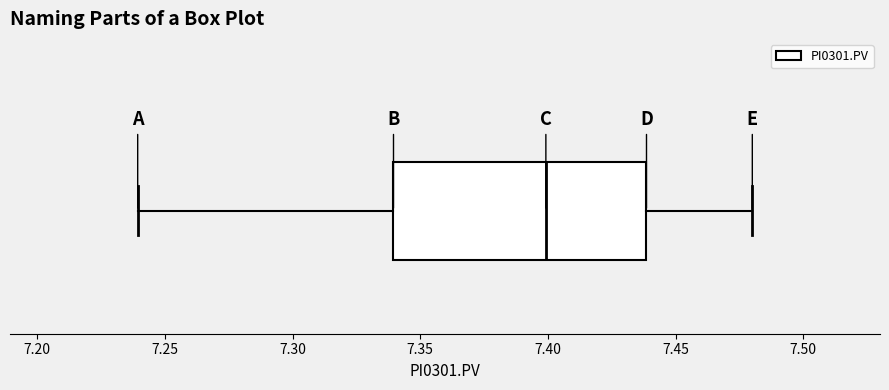

Read this box plot against the x-axis: the position of the median line, the range covered by the box, and the ends of both whiskers. The values are not printed on the chart, so give them approximately, as read against the axis.

median 7.40, box 7.34 to 7.44, whiskers 7.24 to 7.48